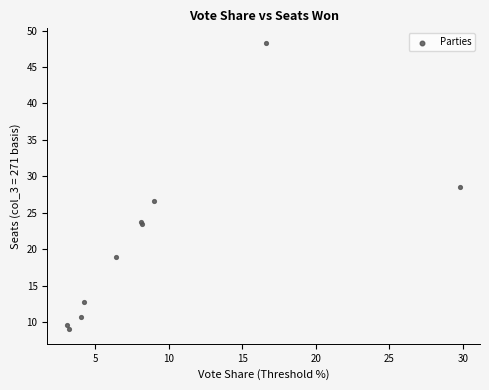

What Y value in the scatter plot is closest to 28?

28.5